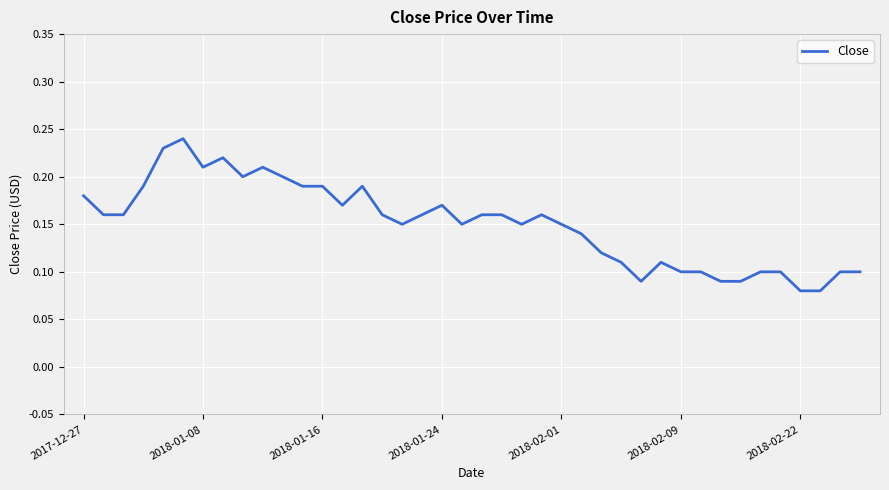

What is the greatest value displayed?

0.2